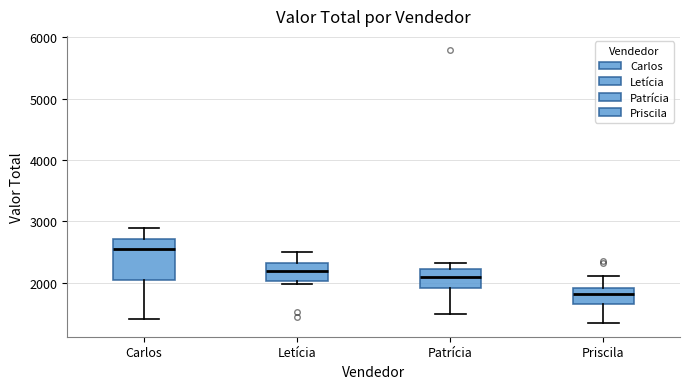

Reading left to right, read every box against the y-axis: the position of its median line, the range the box covers, and the ends of its whiskers. The values are not printed on the chart, so give them approximately, as read against the axis.

Carlos: median 2600, box 2000 to 2700, whiskers 1400 to 2900
Letícia: median 2200, box 2000 to 2300, whiskers 2000 (just below the box's lower edge) to 2500
Patrícia: median 2100, box 1900 to 2200, whiskers 1500 to 2300
Priscila: median 1800, box 1700 to 1900, whiskers 1300 to 2100